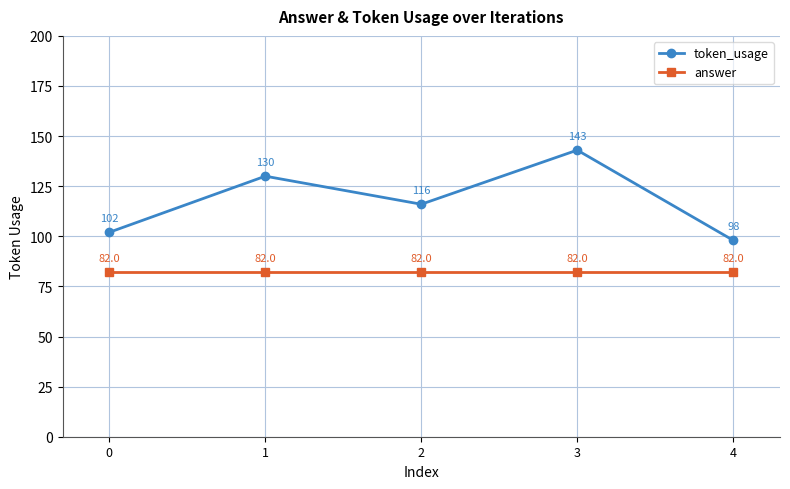

What is the difference between the token_usage values at 2 and 0?

14